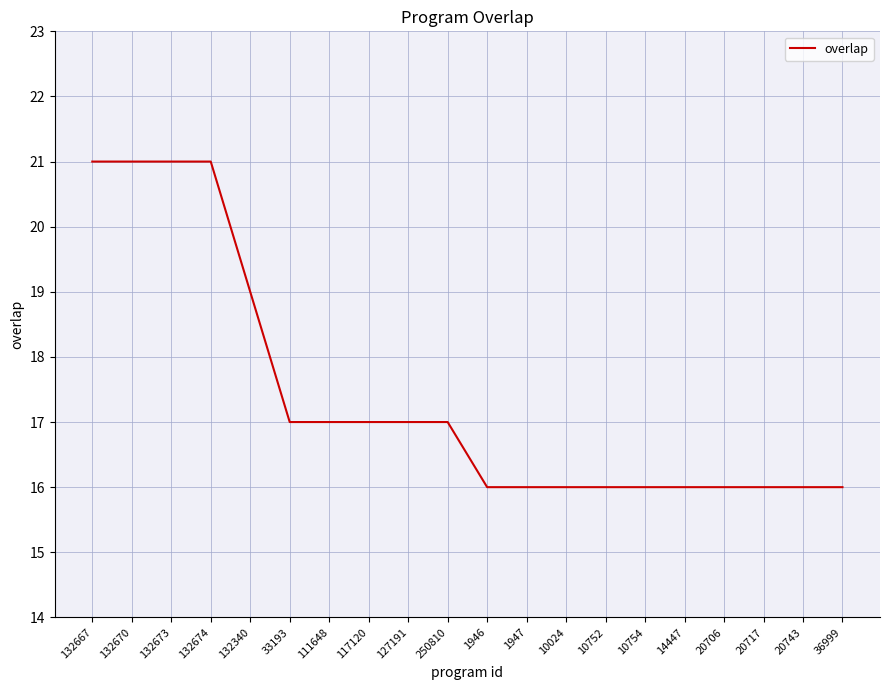

The value at 20706 is 22. True or false?

False